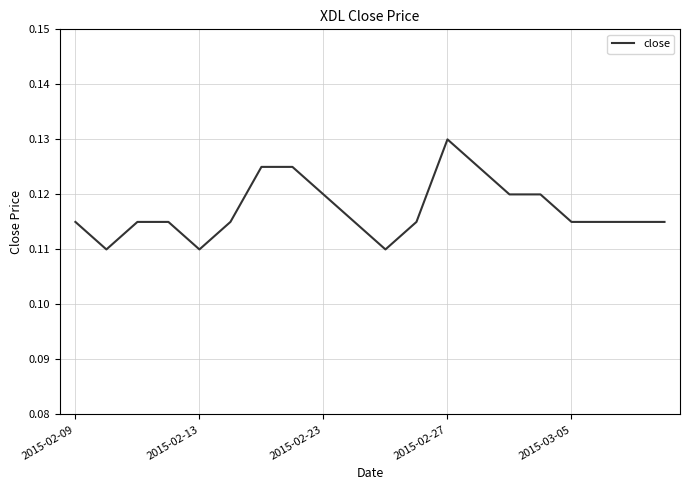

Which label corresponds to the largest value in the chart?

2015-02-27